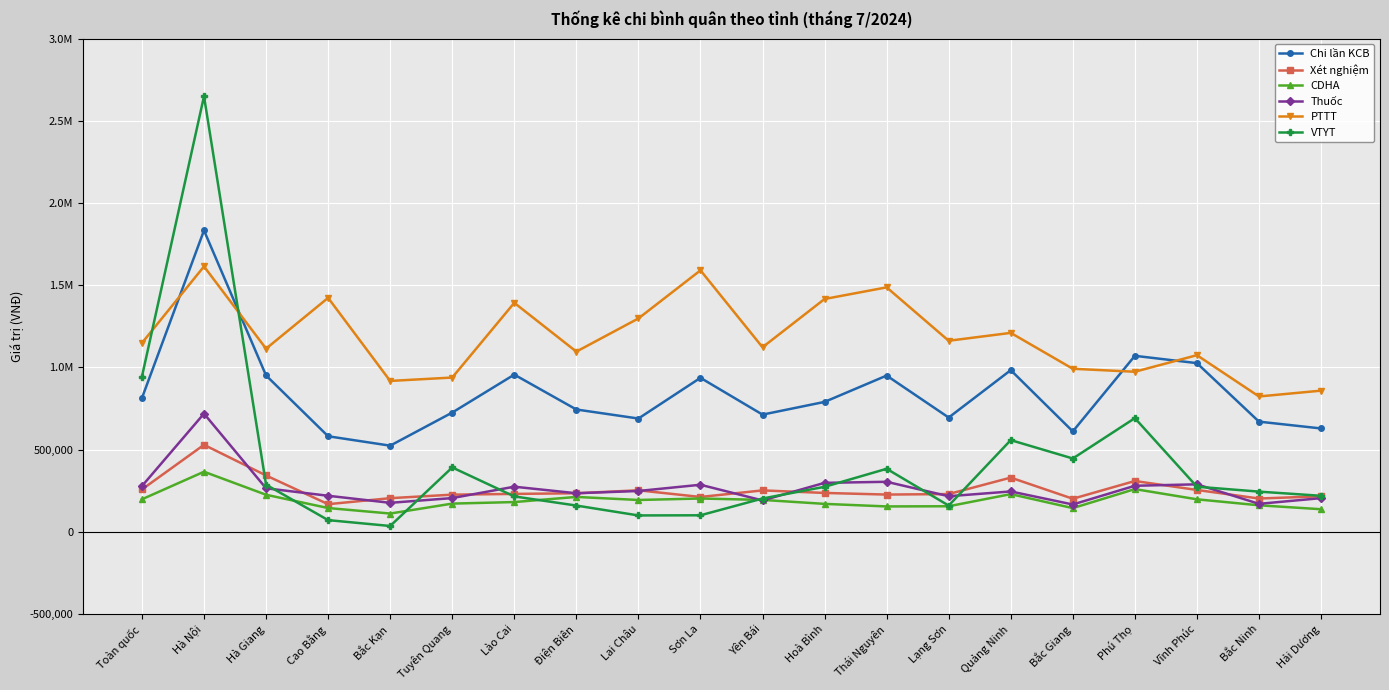

Which series has the largest range (max minus min)?

VTYT